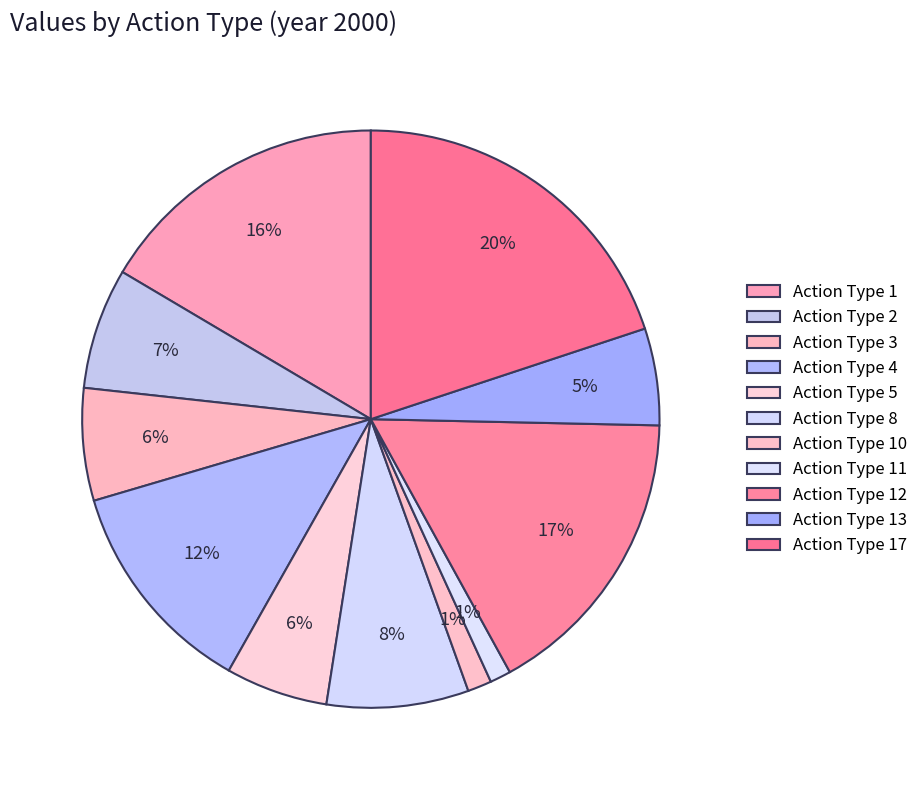

To the nearest percent, what is the difference between the largest and smallest slice percentages?

19%